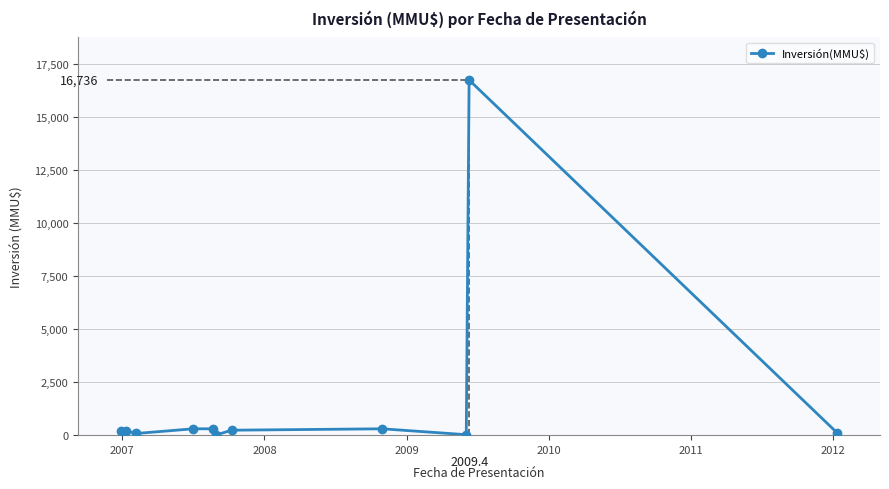

What is the greatest value displayed?

16736